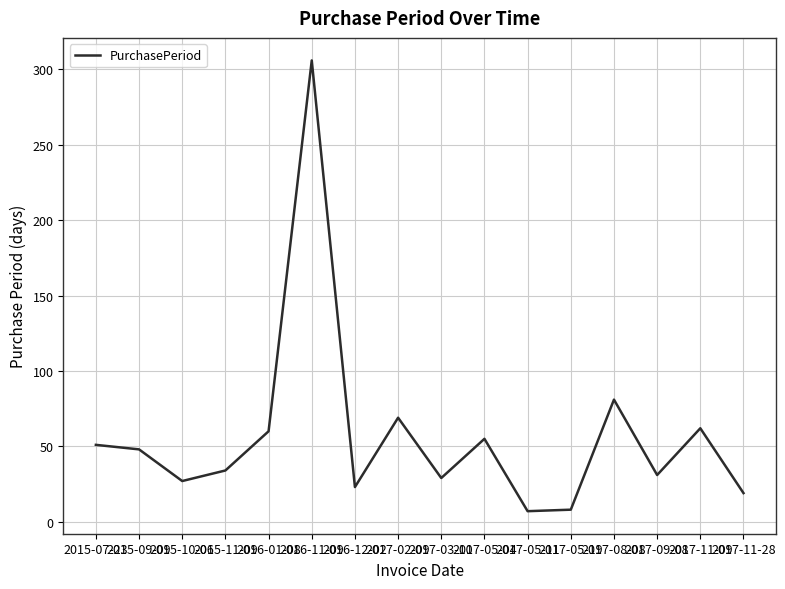

What is the minimum value shown in the chart?

7